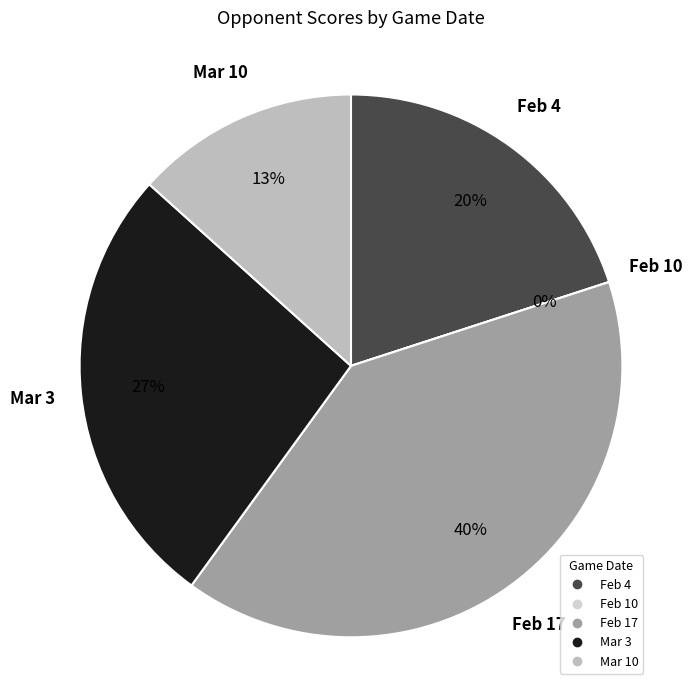

The Mar 3 slice represents 40% of the pie. True or false?

False